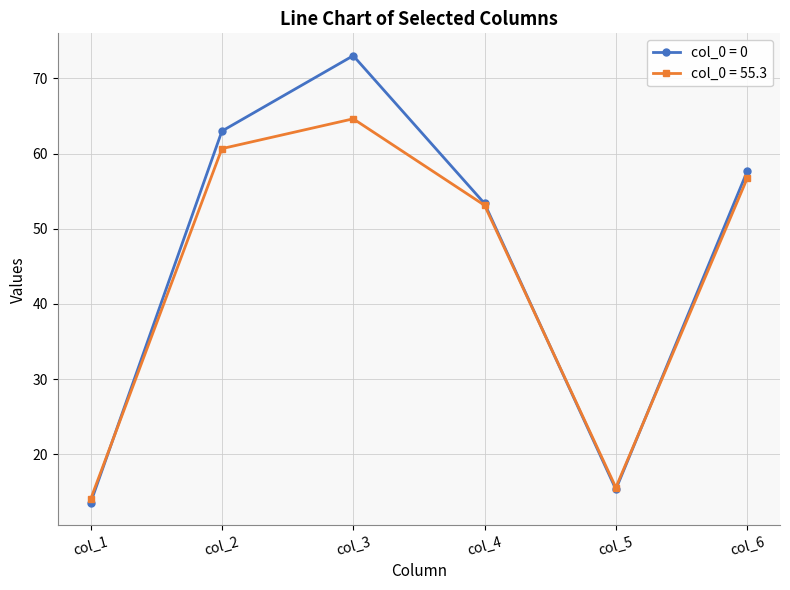

Which series has the largest range (max minus min)?

col_0 = 0